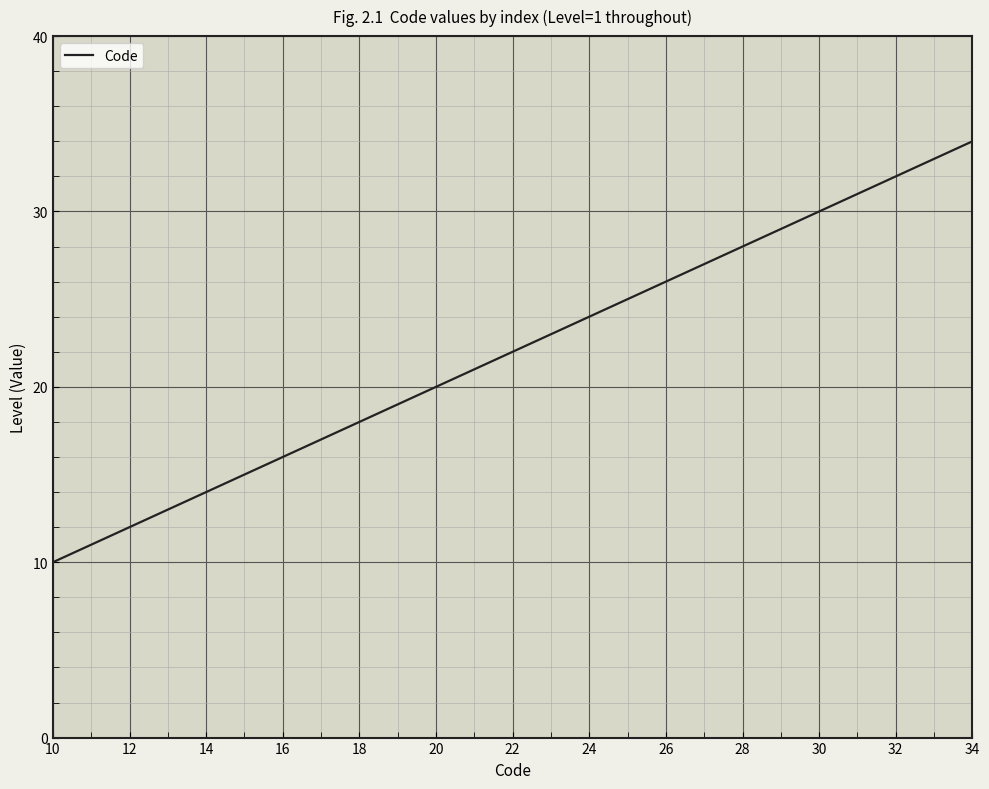

What is the difference between the maximum and minimum values?

24